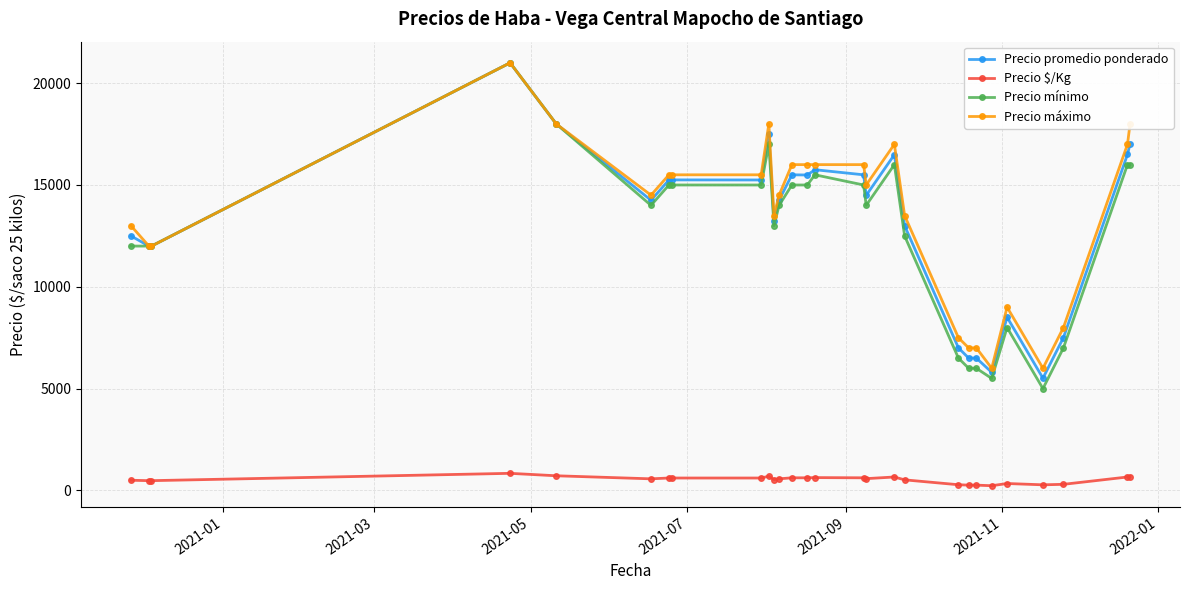

Is this an area chart (filled region under the line)?

No